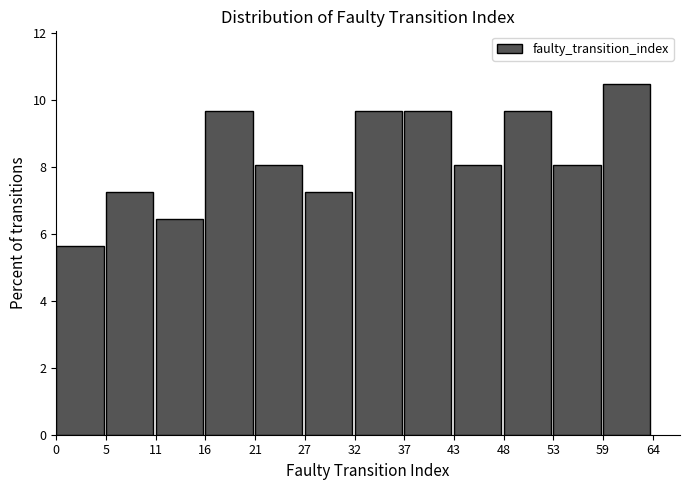

Which range on the x-axis has the tallest bar?

59 to 64